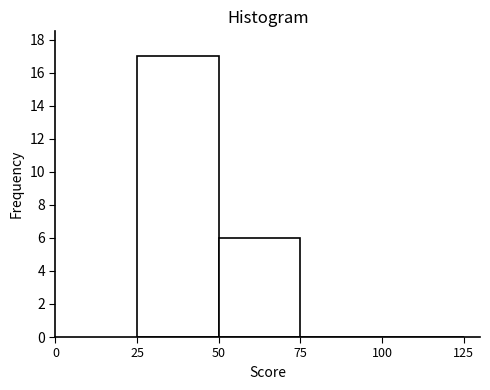

Which range on the x-axis has the tallest bar?

25 to 50